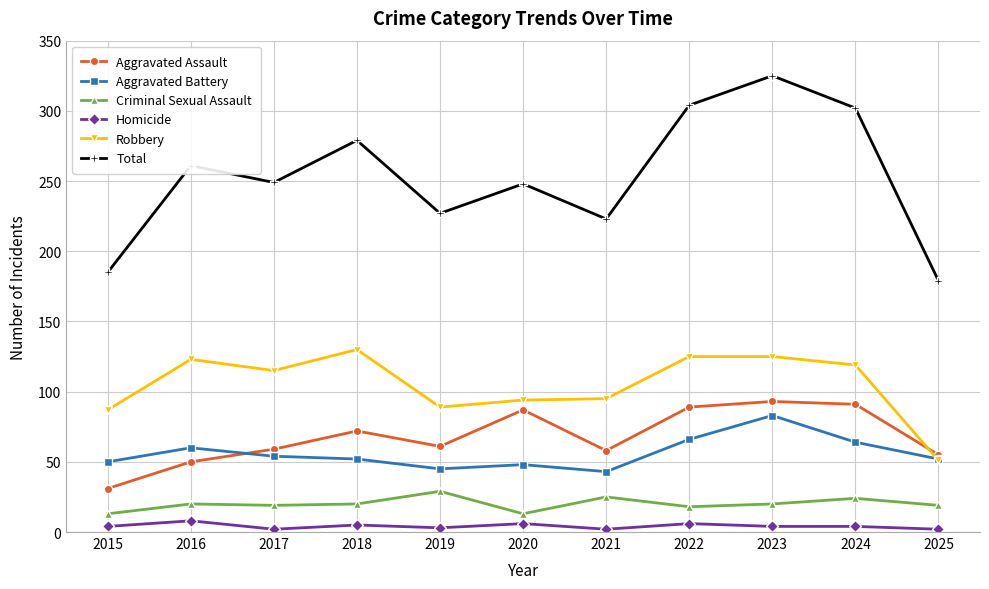

What are all the series names shown in the legend?

Aggravated Assault, Aggravated Battery, Criminal Sexual Assault, Homicide, Robbery, Total